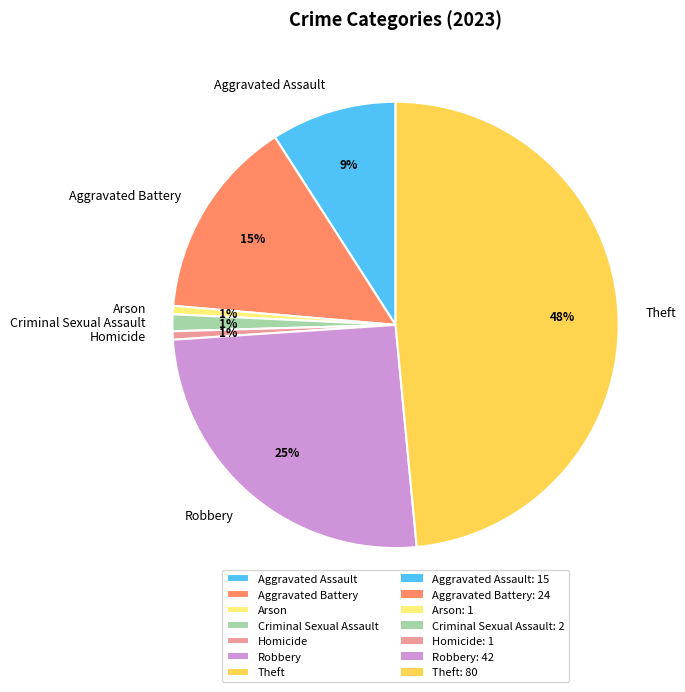

How many slices are in this pie chart?

7